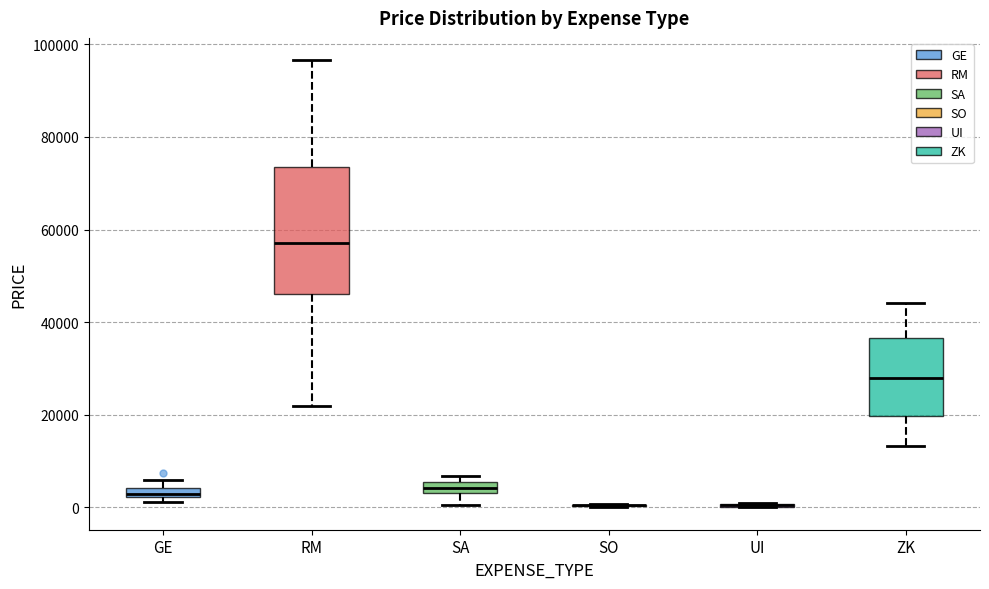

Which box is the tallest, from its lower edge to its upper edge?

RM